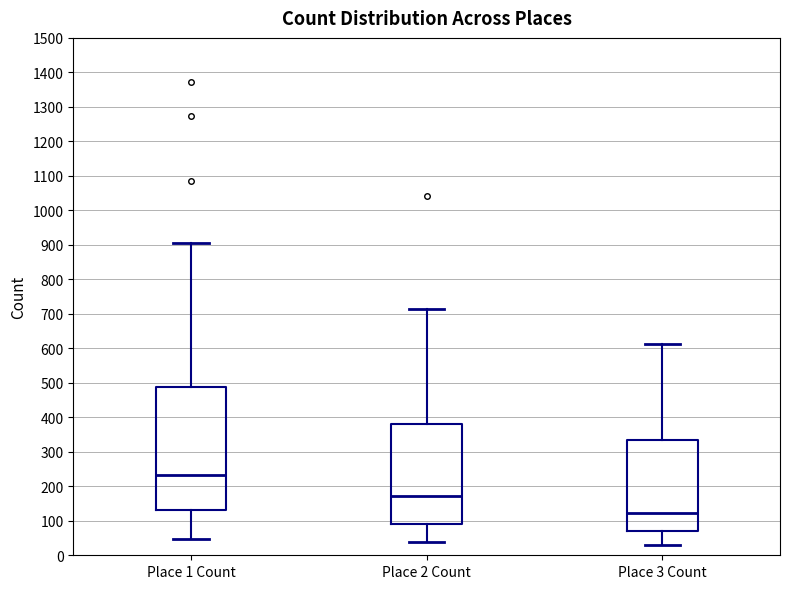

Reading left to right, read every box against the y-axis: the position of its median line, the range the box covers, and the ends of its whiskers. The values are not printed on the chart, so give them approximately, as read against the axis.

Place 1 Count: median 230, box 130 to 490, whiskers 50 to 910
Place 2 Count: median 170, box 90 to 380, whiskers 40 to 710
Place 3 Count: median 120, box 70 to 330, whiskers 30 to 610